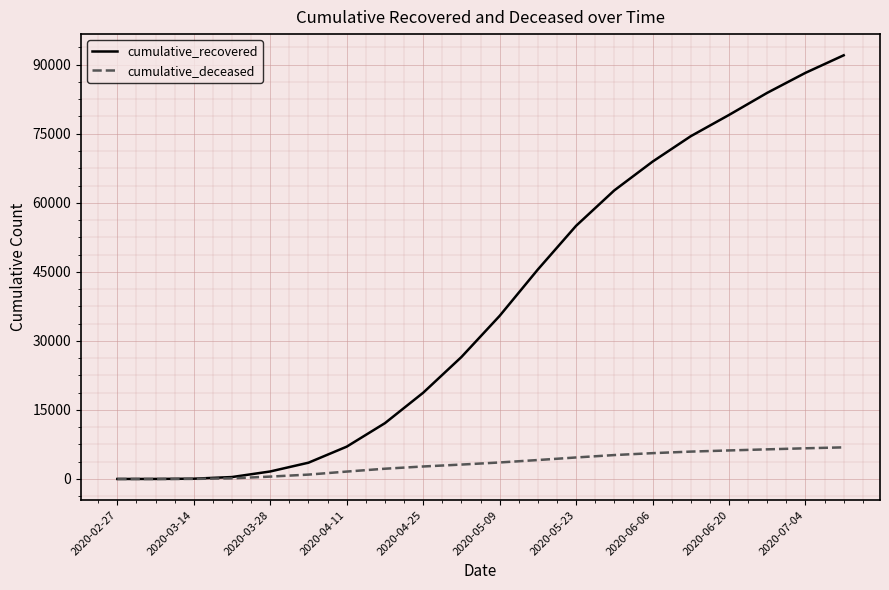

True or false: cumulative_recovered has more than 1 interior local peaks.

False